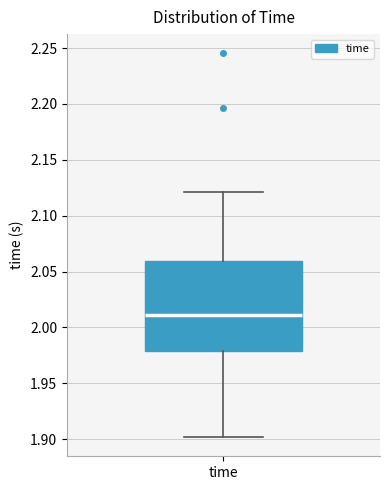

Where does the median line of the box for time sit on the y-axis? The values are not printed on the chart, so give them approximately, as read against the axis.

2.01